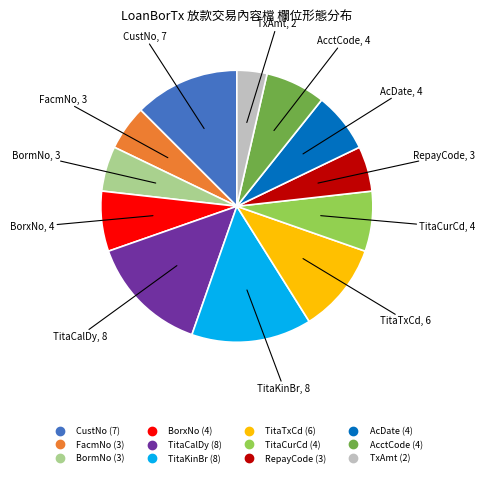

What is the smallest slice in the pie chart?

TxAmt